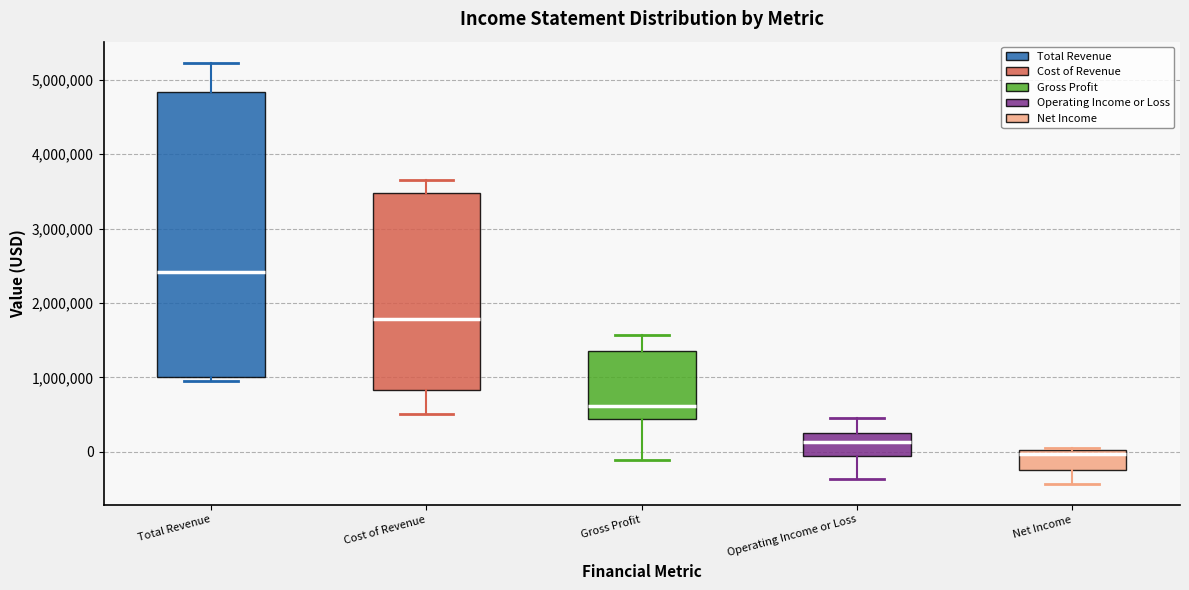

Reading left to right, transcribe this box plot: for each box, give where its median line is, the range the box spans, and where its two whiskers end, as read against the y-axis. The values are not printed on the chart, so give them approximately, as read against the axis.

Total Revenue: median 2400000, box 1000000 to 4800000, whiskers 1000000 (just below the box's lower edge) to 5200000
Cost of Revenue: median 1800000, box 800000 to 3500000, whiskers 500000 to 3700000
Gross Profit: median 600000, box 400000 to 1400000, whiskers -100000 to 1600000
Operating Income or Loss: median 100000, box 0 to 300000, whiskers -400000 to 500000
Net Income: median 0 (just below the box's upper edge), box -200000 to 0, whiskers -400000 to 0